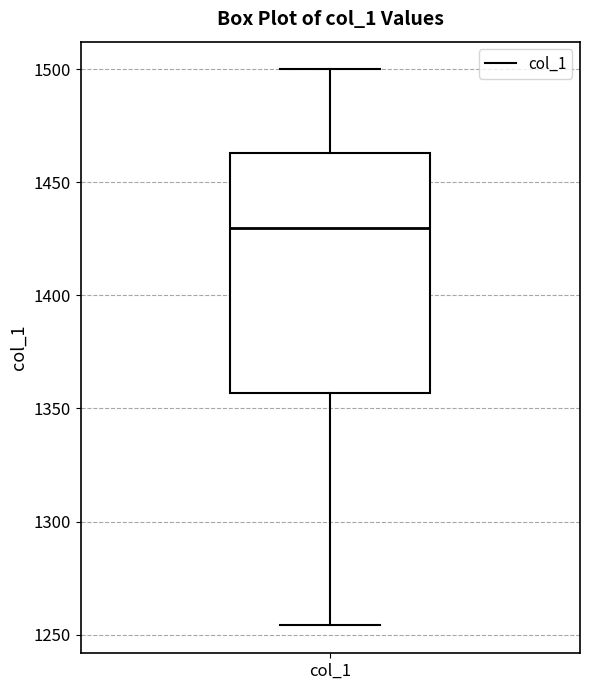

Read this box plot against the y-axis: the position of the median line, the range covered by the box, and the ends of both whiskers. The values are not printed on the chart, so give them approximately, as read against the axis.

median 1430, box 1355 to 1465, whiskers 1255 to 1500